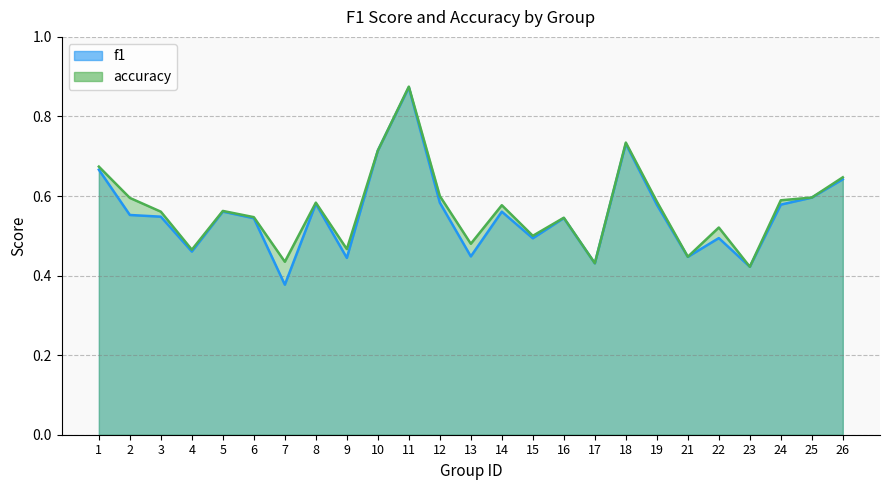

True or false: accuracy and f1 cross at least once.

False